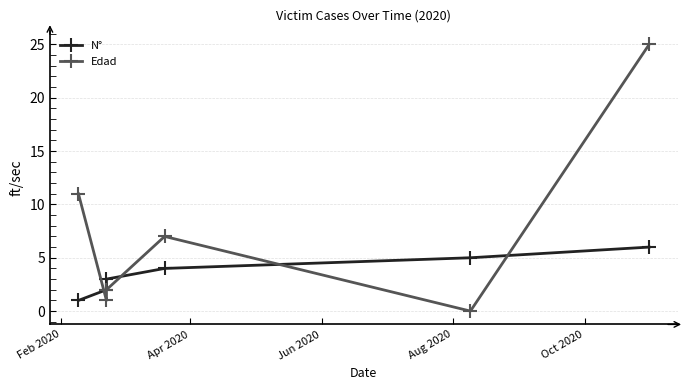

Is the value of N° at Apr 2020 greater than the value of Edad at Jun 2020?

No